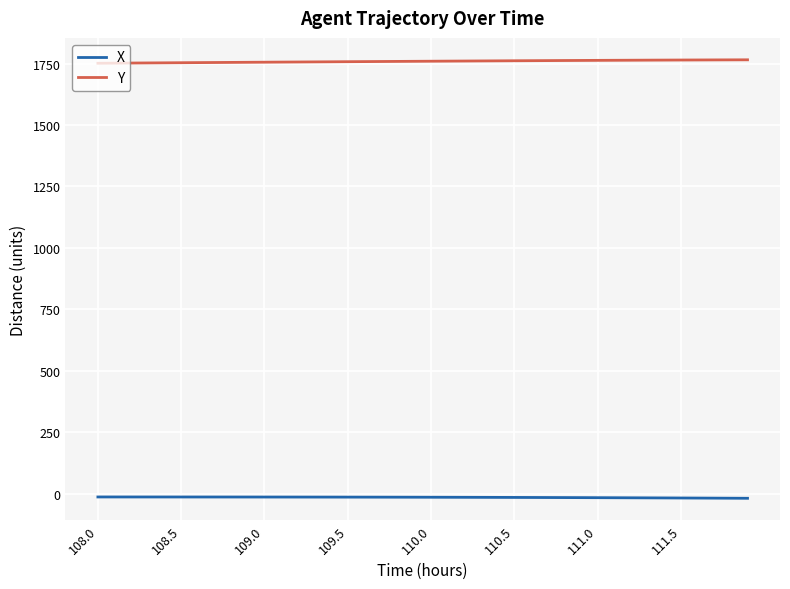

Which series has the largest total across all categories?

Y